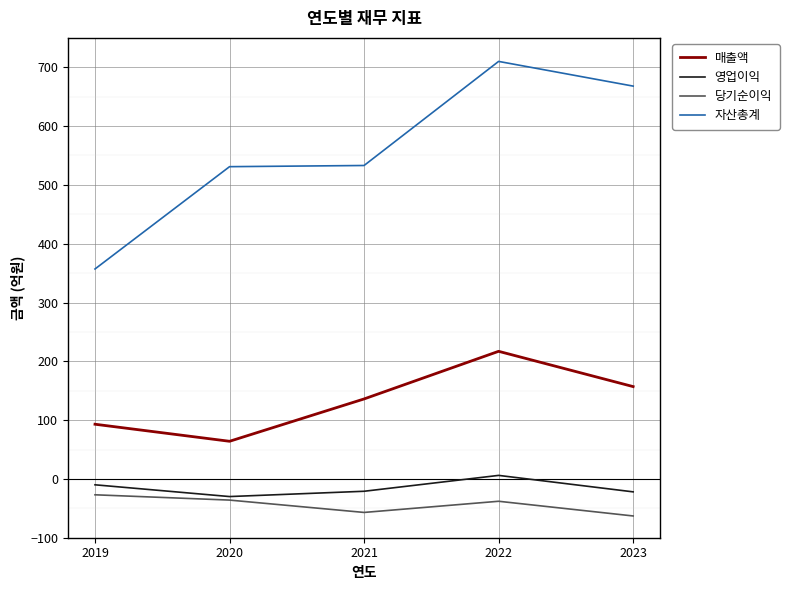

What is the approximate value of 자산총계 at 2023?

668